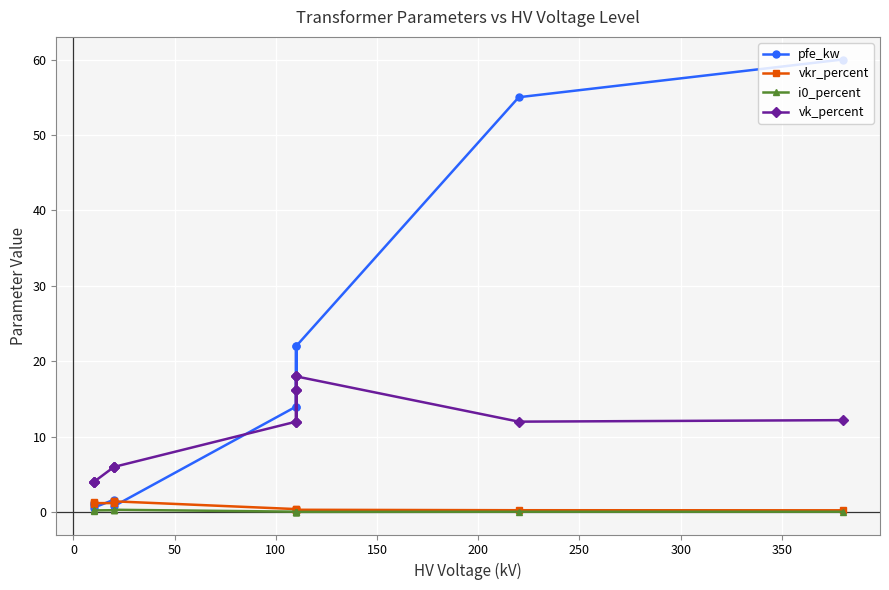

What is the average value of the vkr_percent series?

0.7